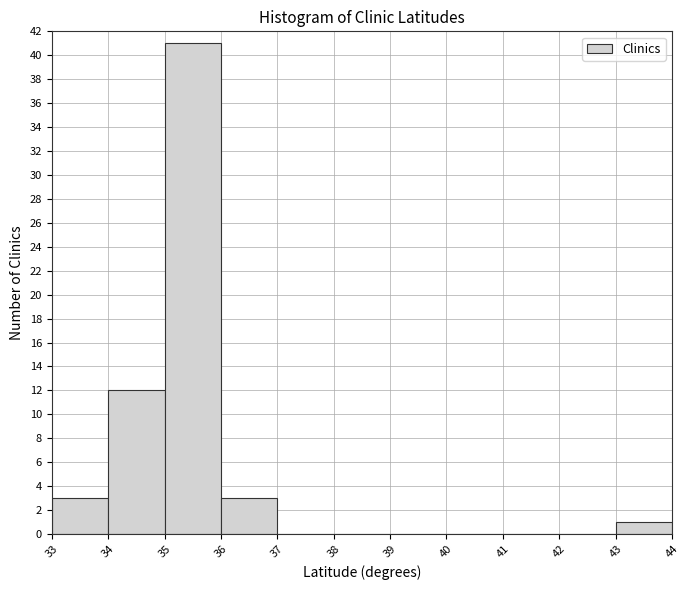

Over which range of the x-axis is the bar tallest?

35 to 36